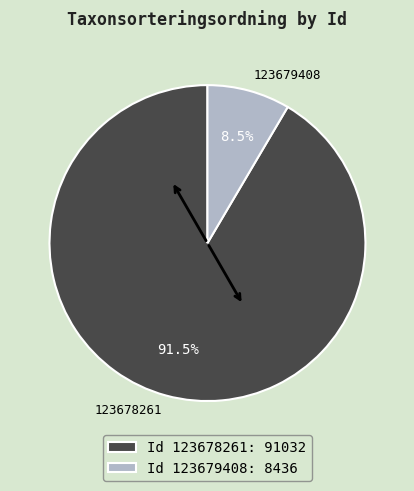

What is the ratio of the value at 123678261 to the value at 123679408?

10.8